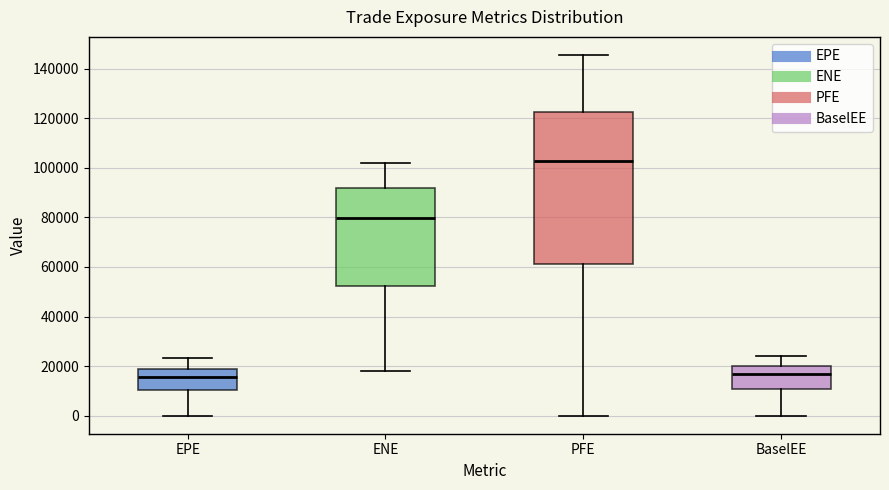

Comparing the boxes themselves (not the whiskers), which one is the tallest?

PFE